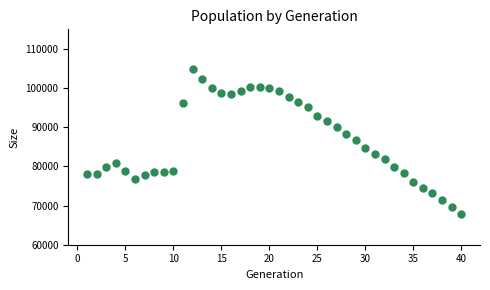

What is the range of X values (max minus min)?

39